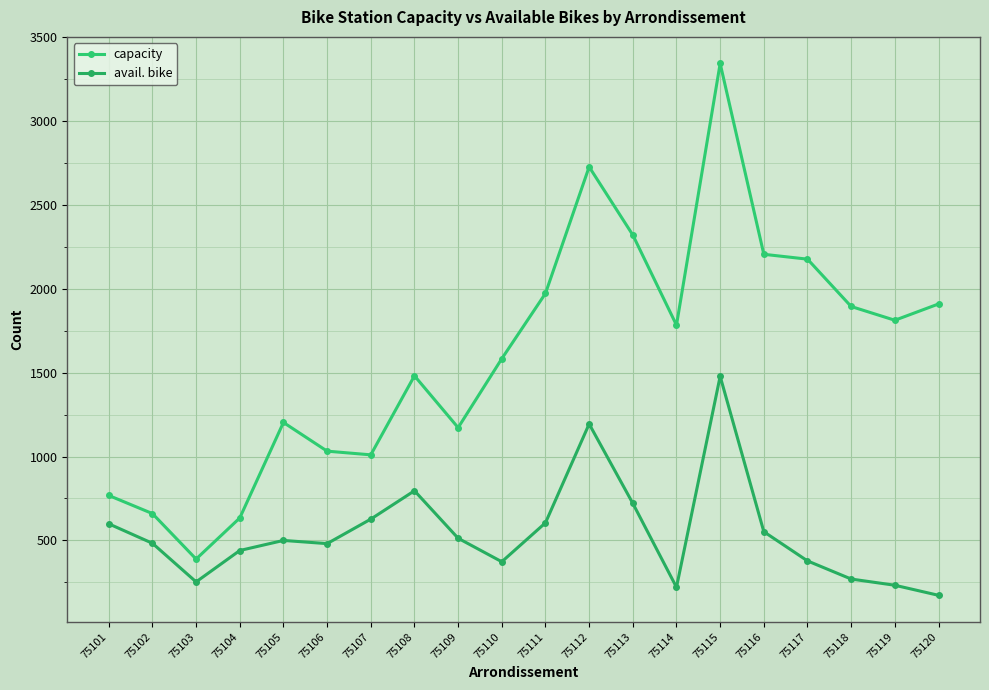

True or false: capacity and avail. bike cross at least once.

False